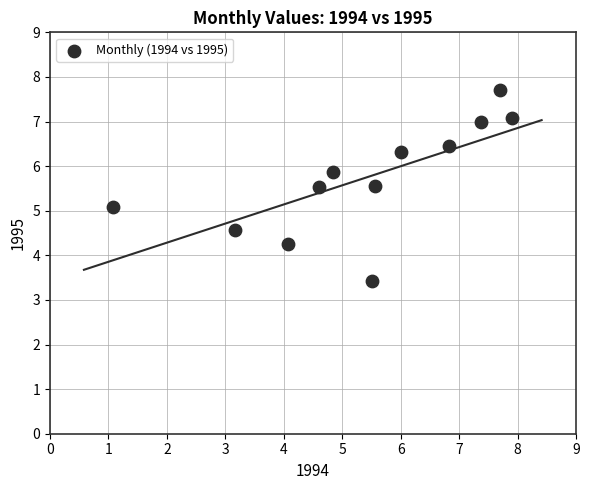

What is the range of Y values (max minus min)?

4.3